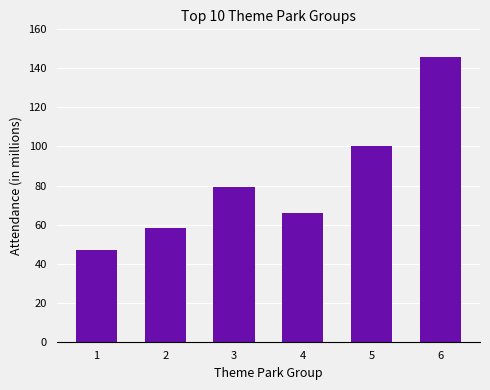

How many bars are there in total?

6